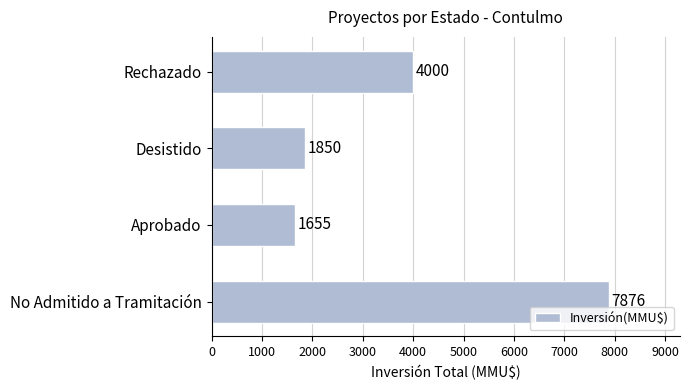

Reading top to bottom, list all the values displayed in this chart.

Rechazado=4000	Desistido=1850	Aprobado=1655	No Admitido a Tramitación=7876